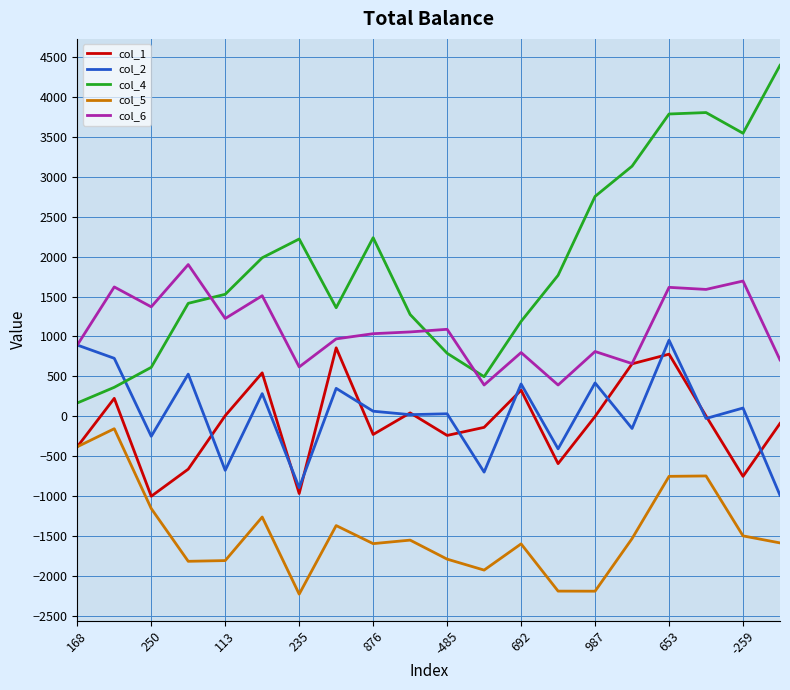

What is the lowest value of the col_6 series?

393